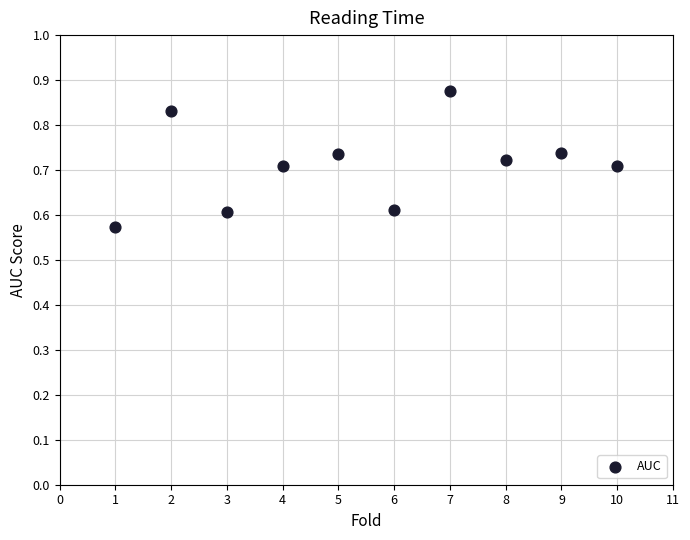

What is the average X value?

5.5